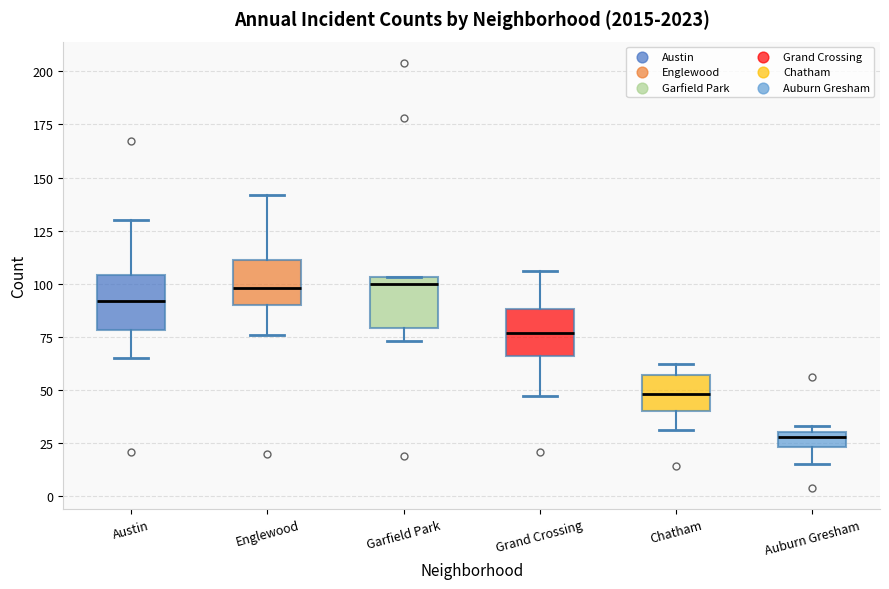

Which box's median line is the lowest?

Auburn Gresham